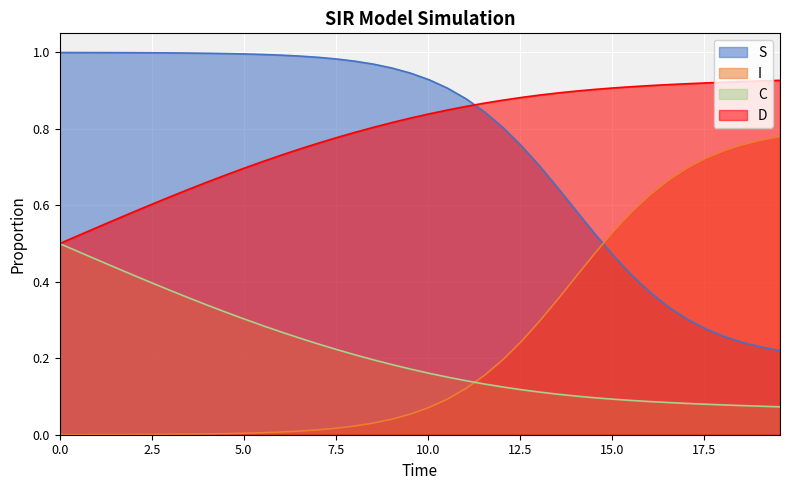

What is the minimum value for C?

0.1